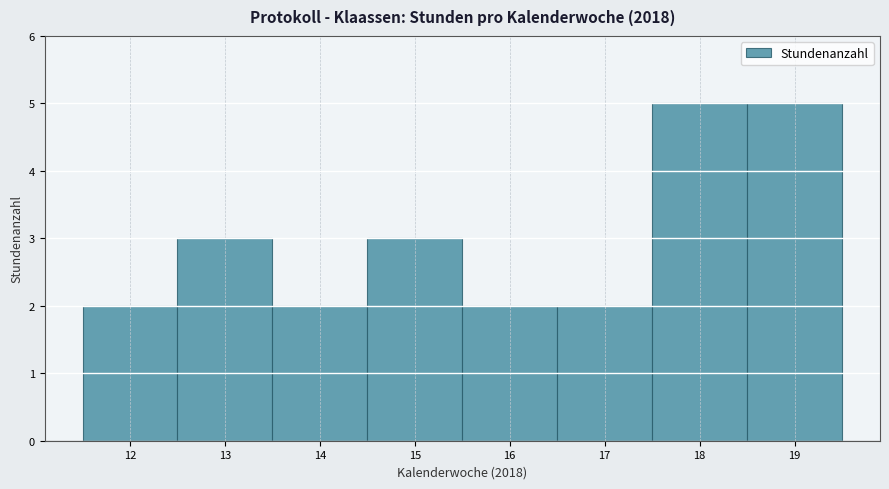

Reading left to right, transcribe this chart: for each bar, give the range it covers on the x-axis and its height. The values are not printed on the chart, so give them approximately, as read against the axis.

11.5 to 12.5: 2
12.5 to 13.5: 3
13.5 to 14.5: 2
14.5 to 15.5: 3
15.5 to 16.5: 2
16.5 to 17.5: 2
17.5 to 18.5: 5
18.5 to 19.5: 5